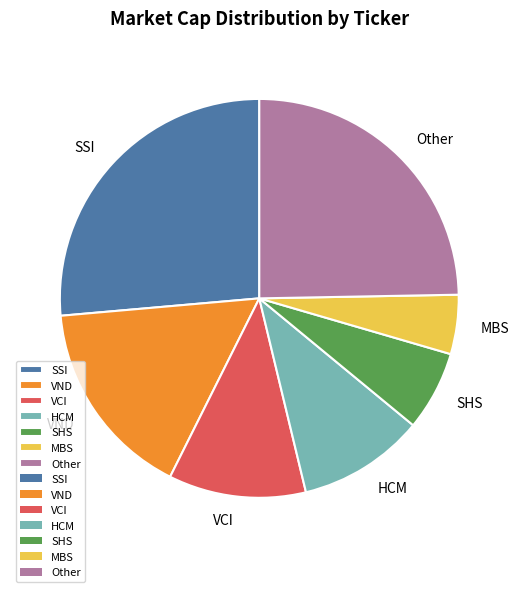

Which category has the biggest portion of the pie?

SSI